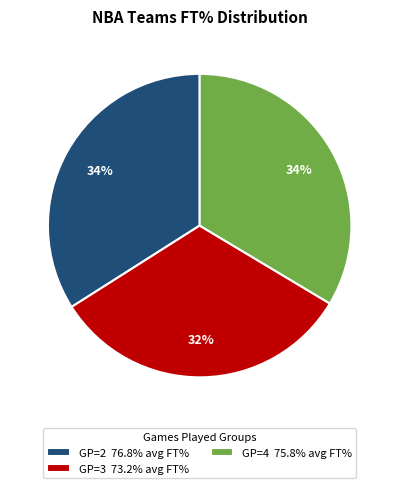

How many segments does this pie chart have?

3